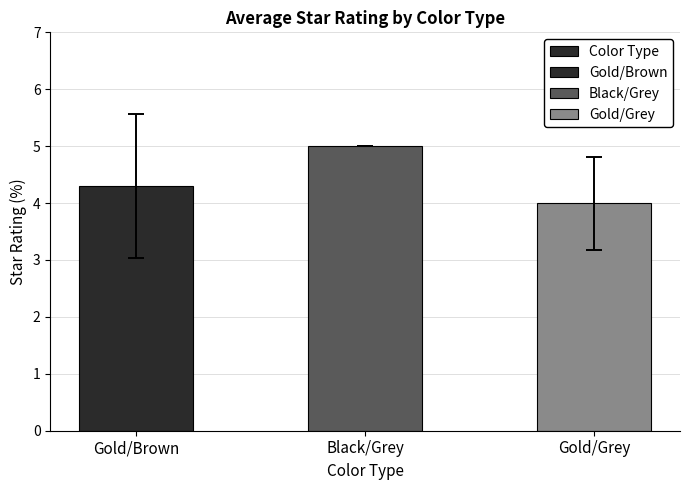

List the labels in order of value, largest first.

Black/Grey, Gold/Brown, Gold/Grey